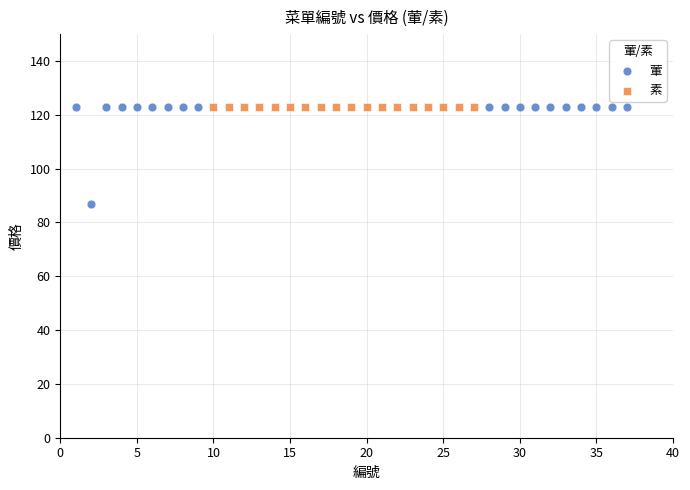

Which series contains the lowest Y value?

葷